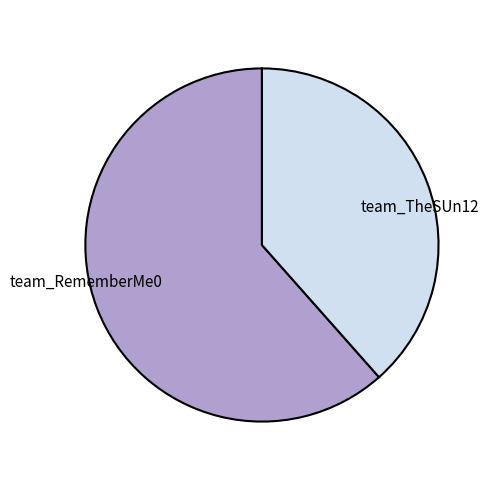

How many slices are in this pie chart?

2